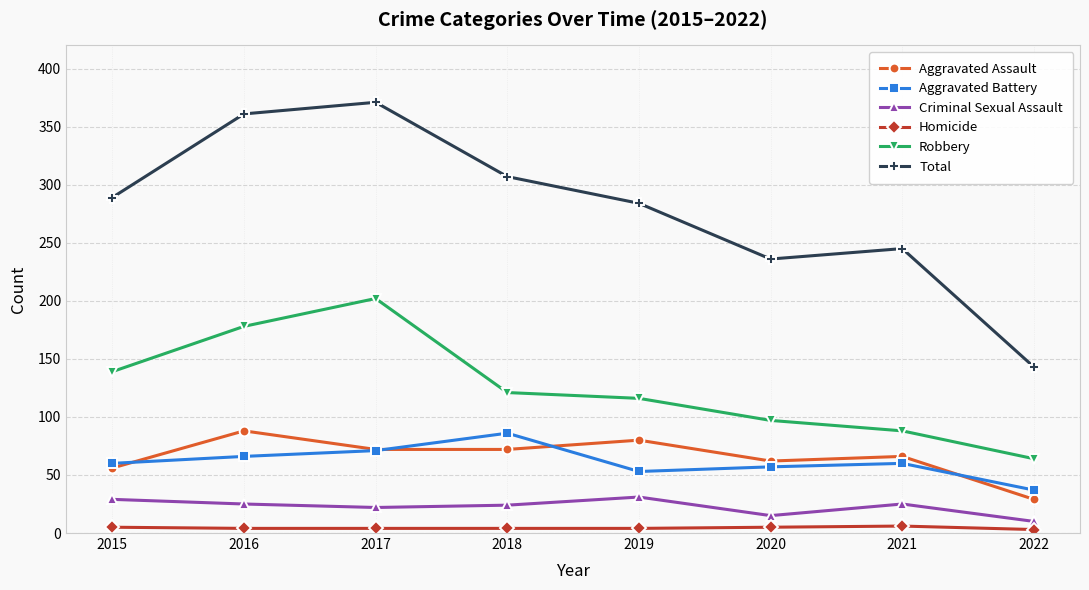

At how many categories does at least one series exceed 228?

7